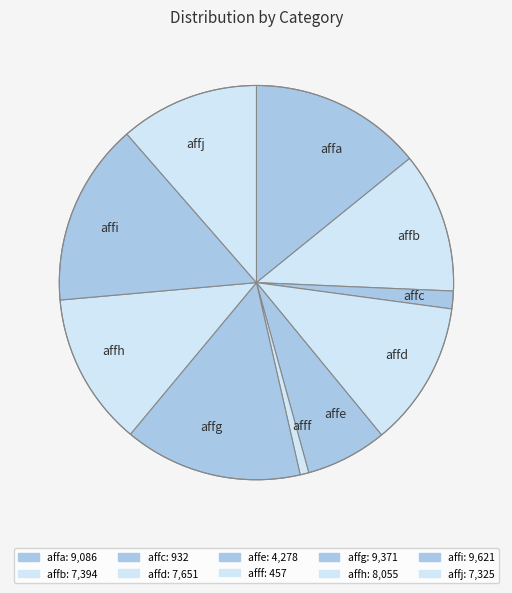

True or false: affg accounts for 15% of the total.

True